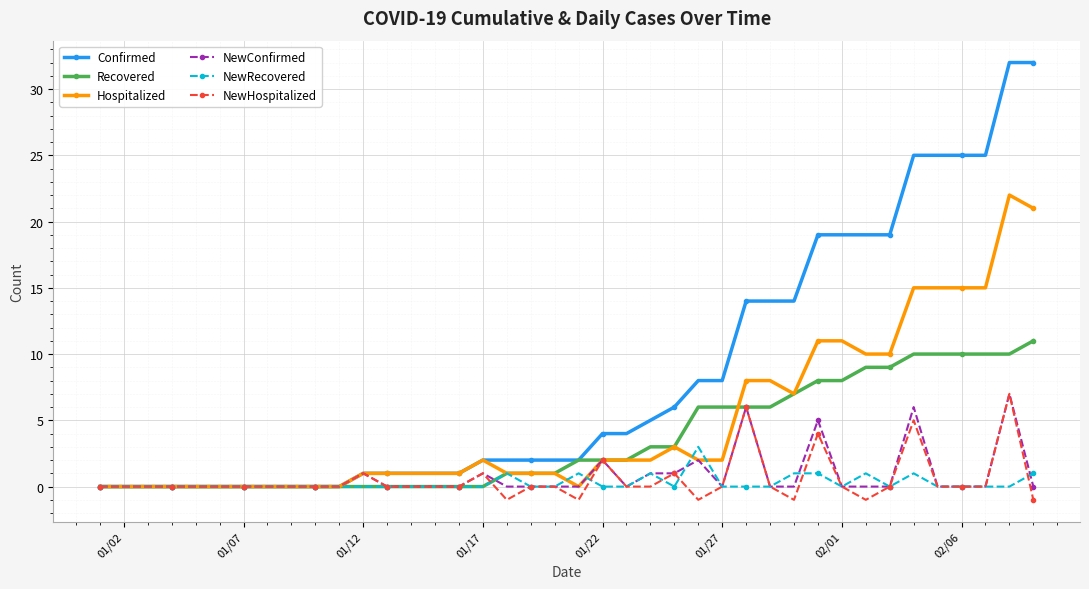

What is the value of the Recovered point at the 28th from the left?

6